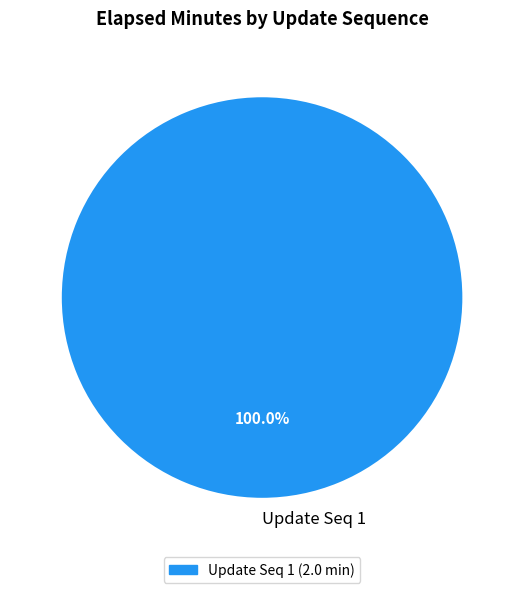

Is there any slice that represents more than half of the pie?

Yes